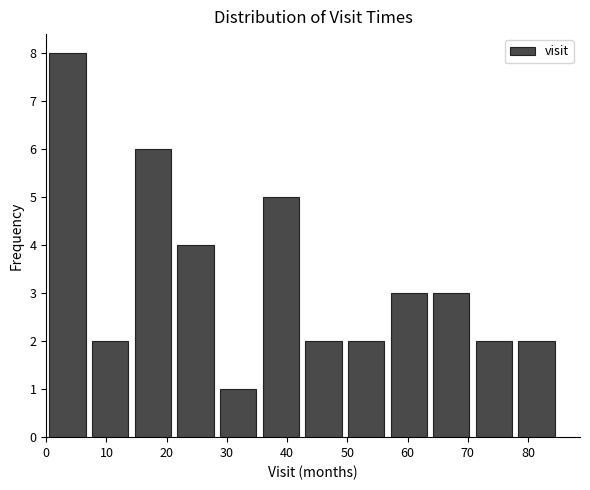

Reading left to right, transcribe this chart: for each bar, give the range it covers on the x-axis and its height. Neither the bar edges nor the heights are printed on the chart, so give them approximately, as read against the axes.

0 to 7: 8
7 to 14: 2
14 to 21: 6
21 to 28: 4
28 to 35: 1
35 to 42: 5
42 to 50: 2
50 to 57: 2
57 to 64: 3
64 to 71: 3
71 to 78: 2
78 to 85: 2